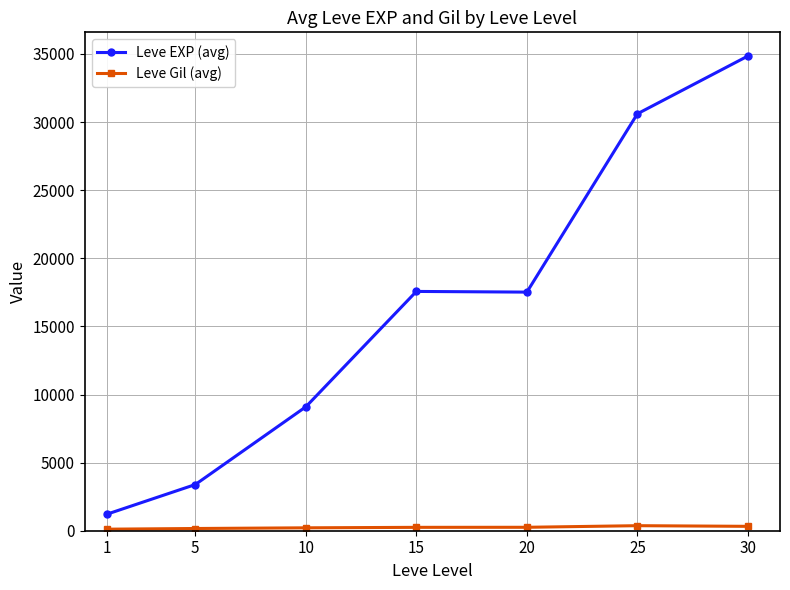

Is this an area chart (filled region under the line)?

No